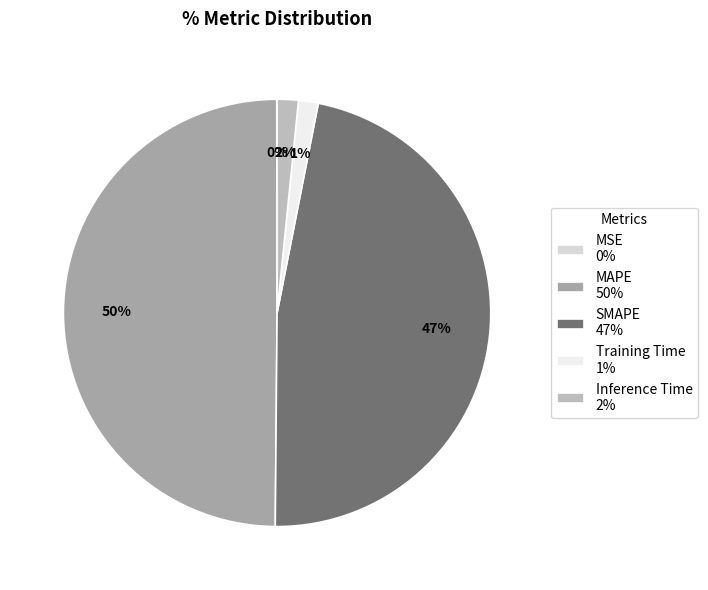

To the nearest percent, what is the difference between the largest and smallest slice percentages?

50%